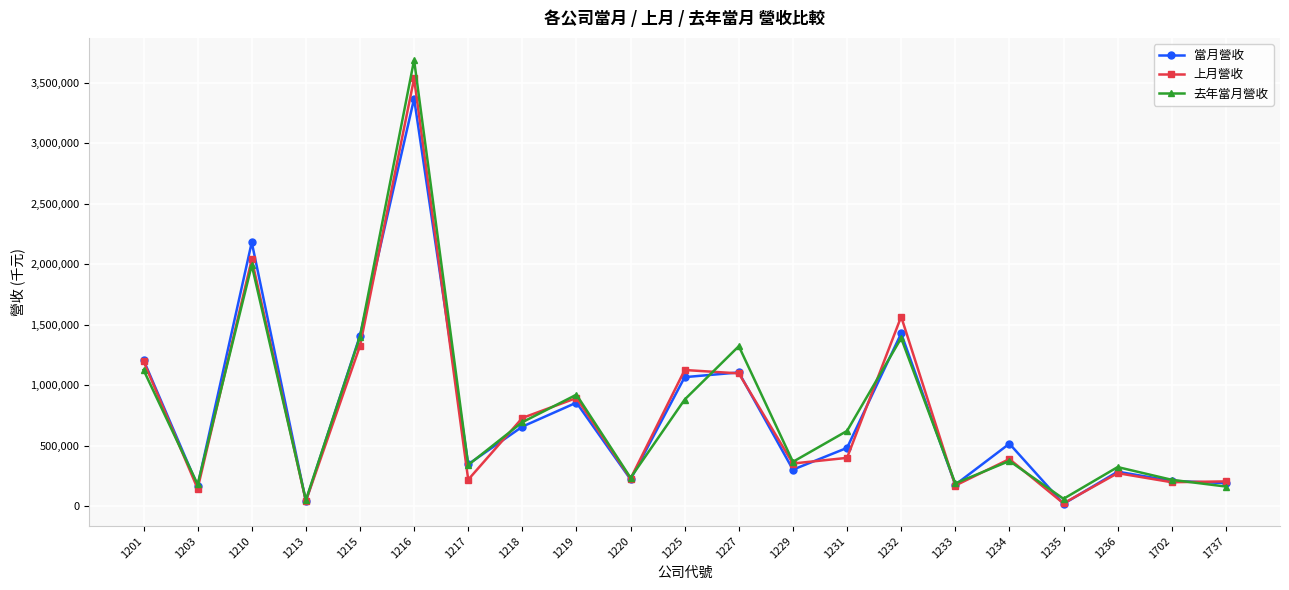

What is the maximum value shown in the chart?

3687244